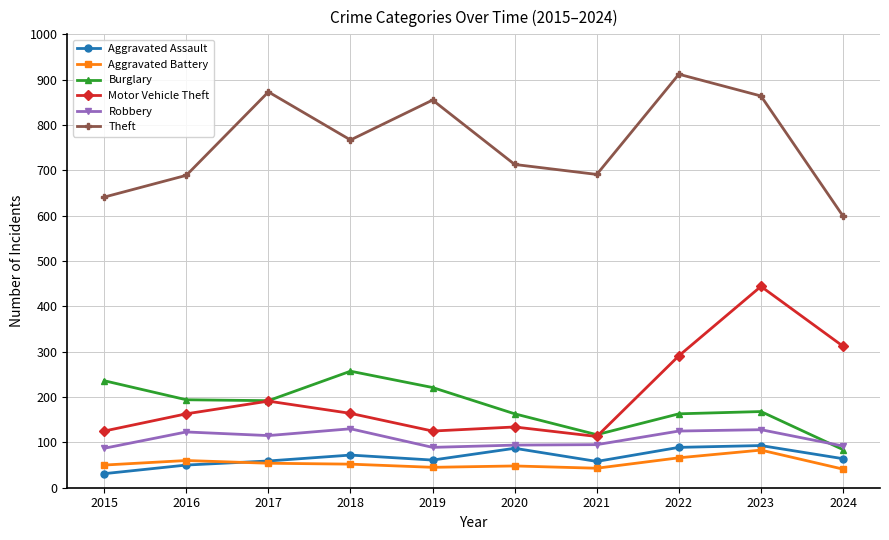

Which category has the highest value in the Aggravated Battery series?

2023